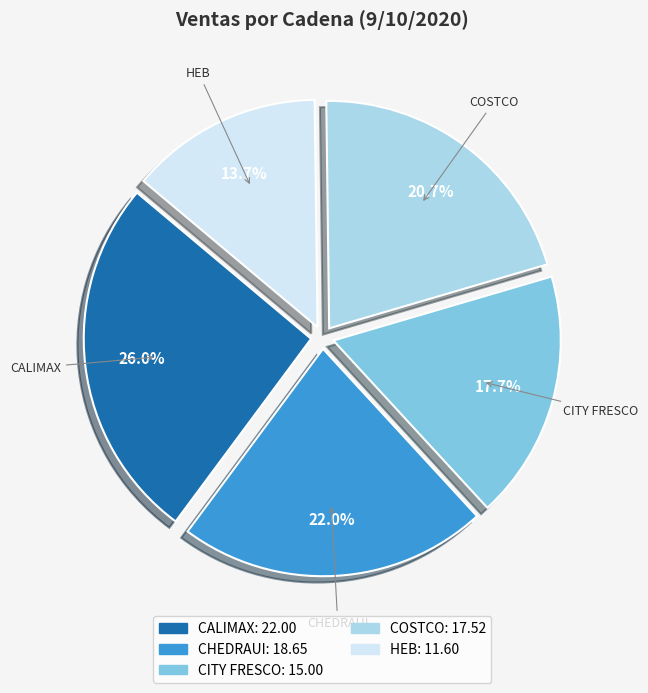

Does any single category account for the majority?

No